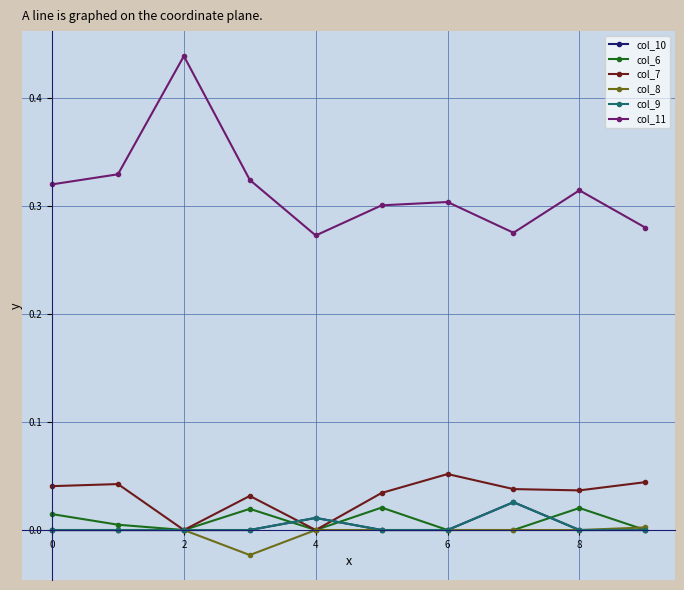

Does the chart have visible grid lines?

Yes